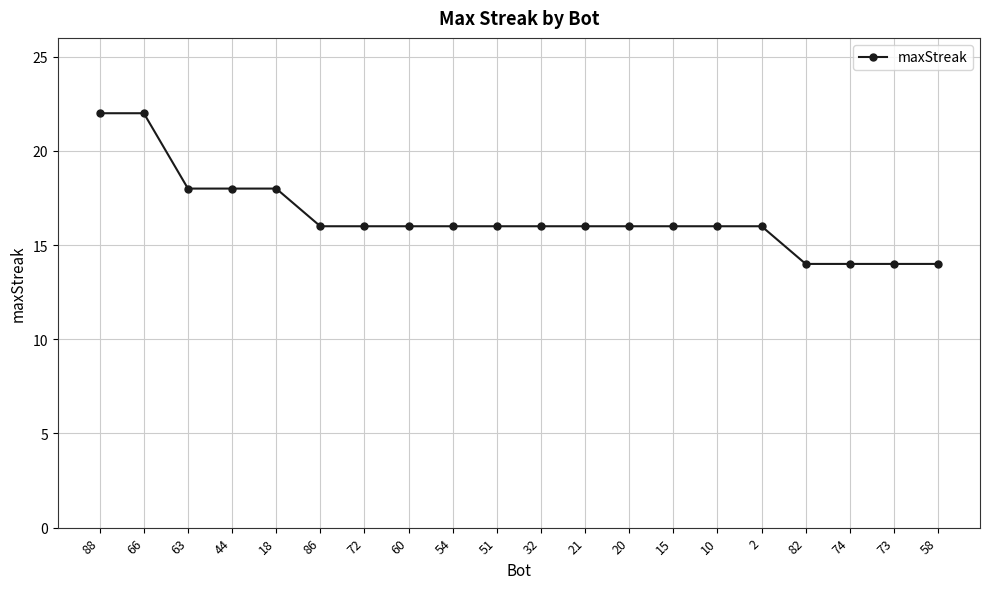

What is the minimum value shown in the chart?

14